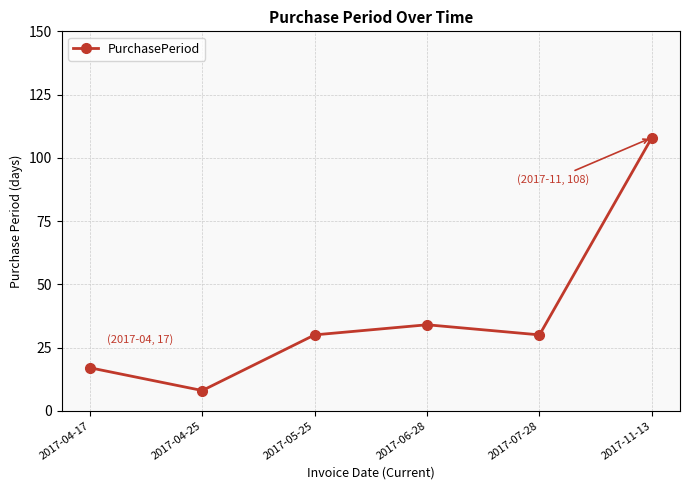

True or false: the data shows 17 at 2017-04-17.

True